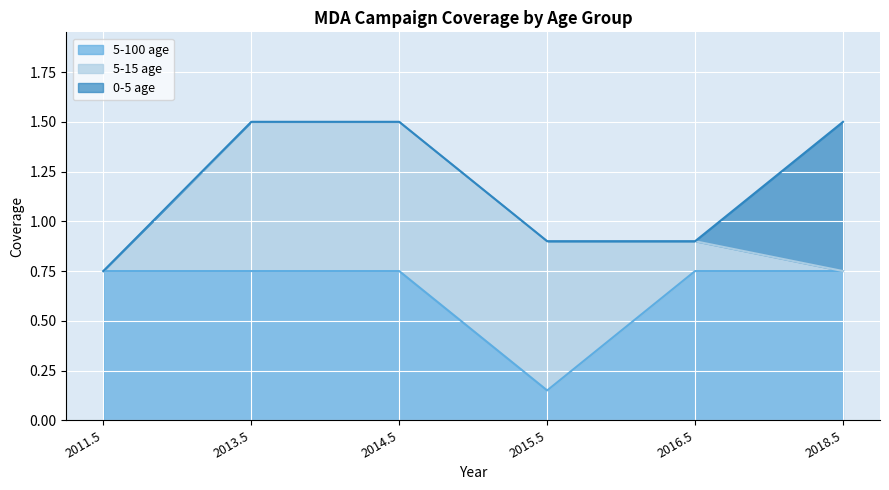

Is it true that 5-15 age equals 0.0 at 2016.5?

False